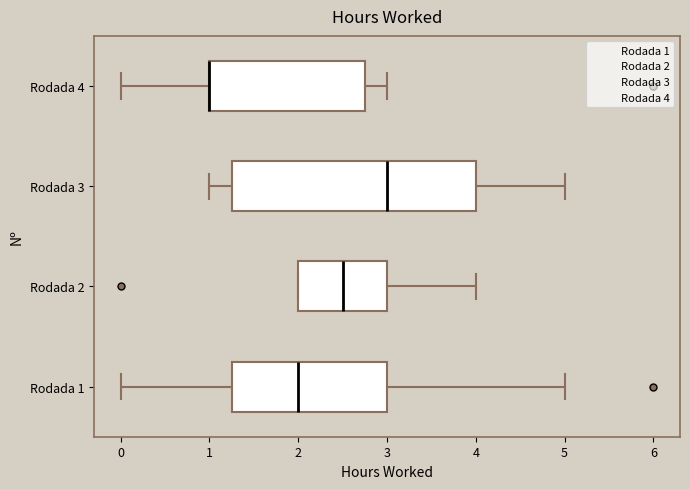

Comparing the boxes themselves (not the whiskers), which one is the widest?

Rodada 3